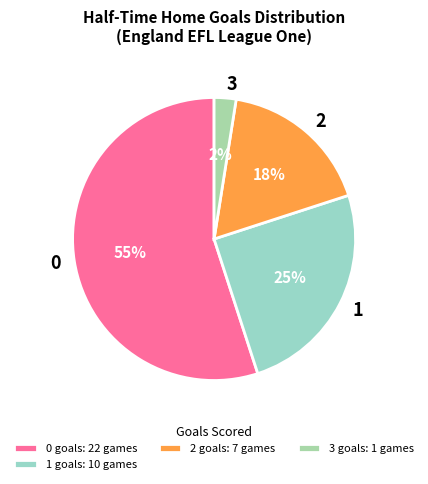

What percentage is the 3 slice, to the nearest percent?

3%